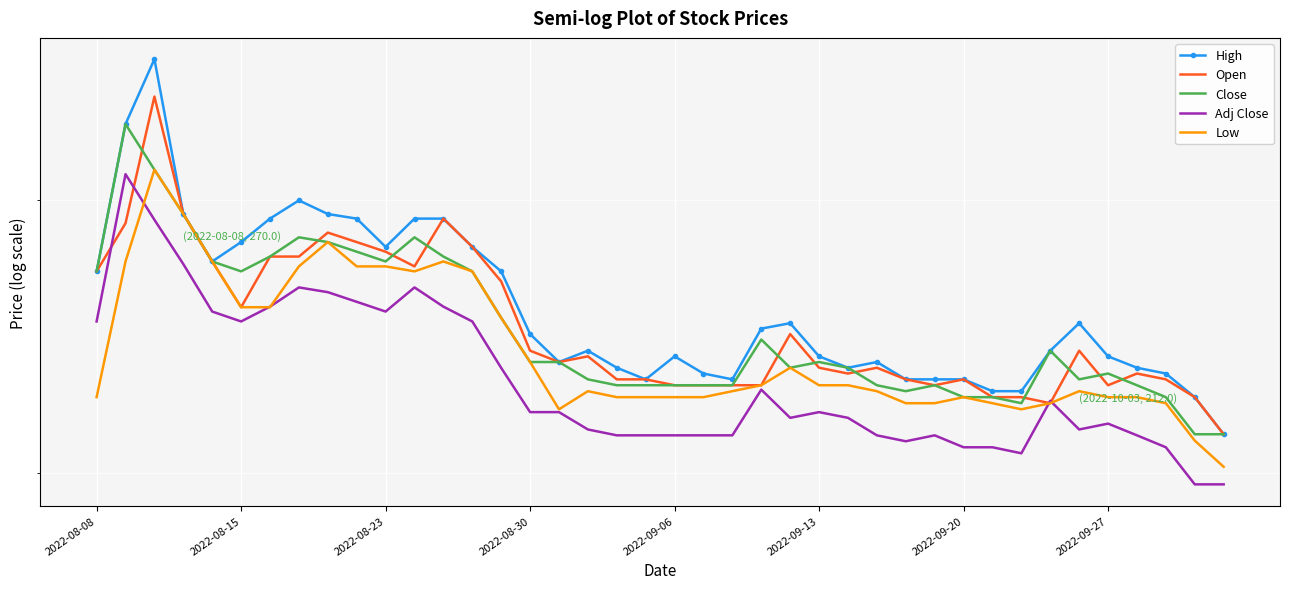

At which label does Adj Close first exceed 219?

2022-08-08